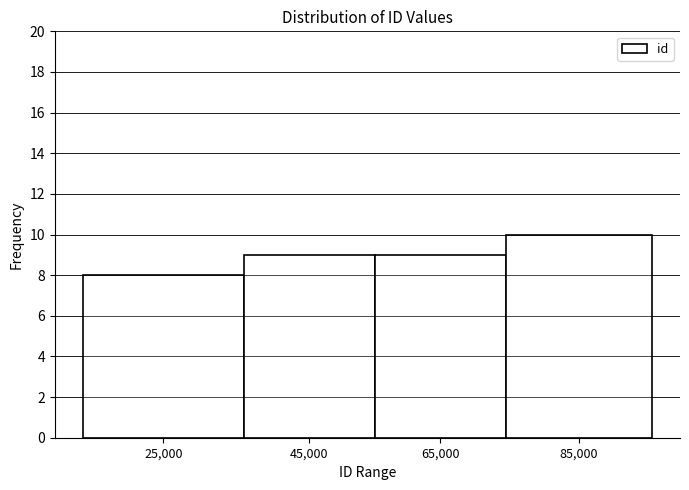

Reading left to right, list all the values displayed in this chart.

25,000=8	45,000=9	65,000=9	85,000=10